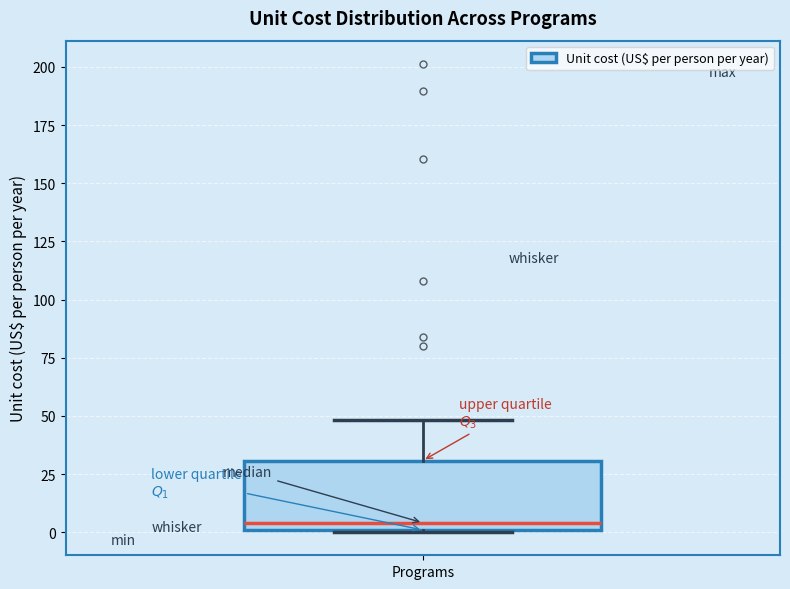

Where is the lower edge of the box for Programs on the y-axis? The values are not printed on the chart, so give them approximately, as read against the axis.

0